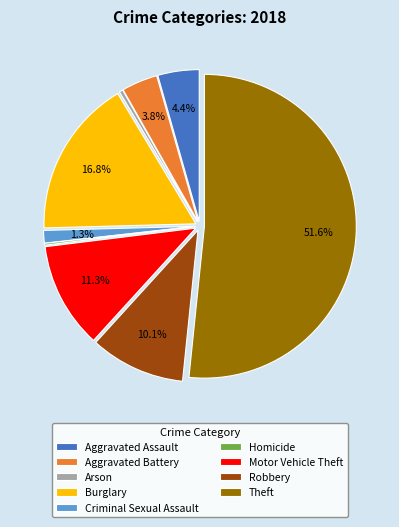

Which slice is the largest?

Theft